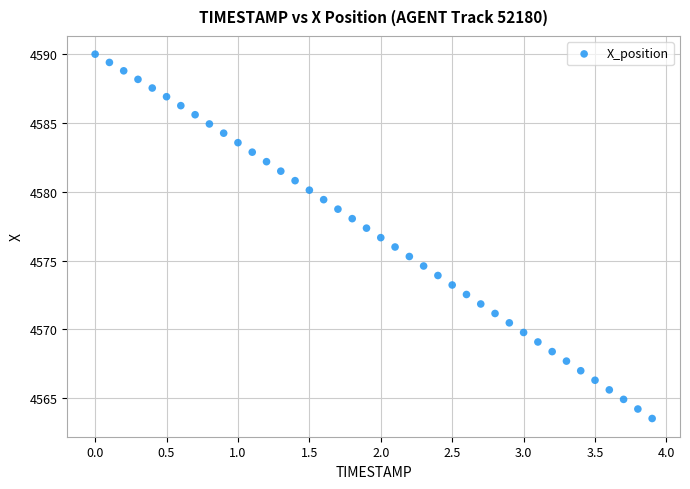

What is the range of Y values (max minus min)?

26.5